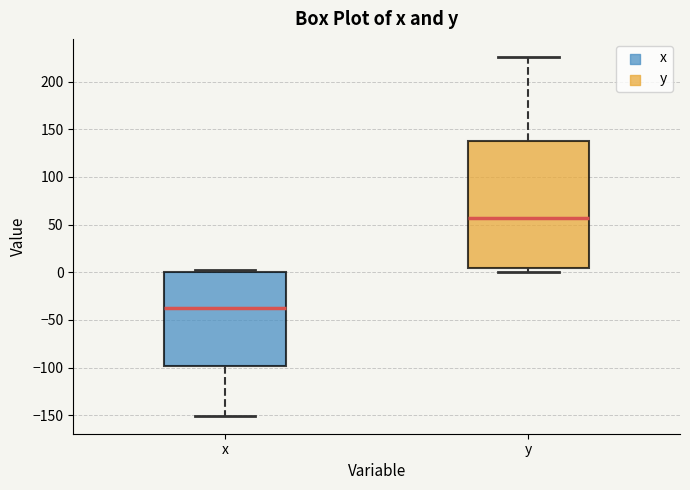

Reading left to right, transcribe this box plot: for each box, give where its median line is, the range the box spans, and where its two whiskers end, as read against the y-axis. The values are not printed on the chart, so give them approximately, as read against the axis.

x: median -35, box -100 to 0, whiskers -150 to 5
y: median 55, box 5 to 140, whiskers 0 to 225